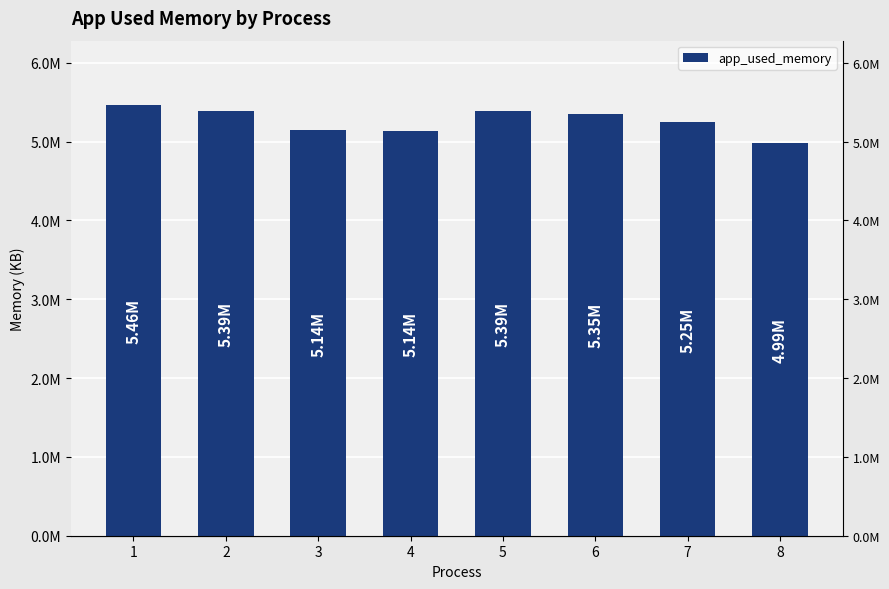

What is the difference between the maximum and second lowest values?

326503.4